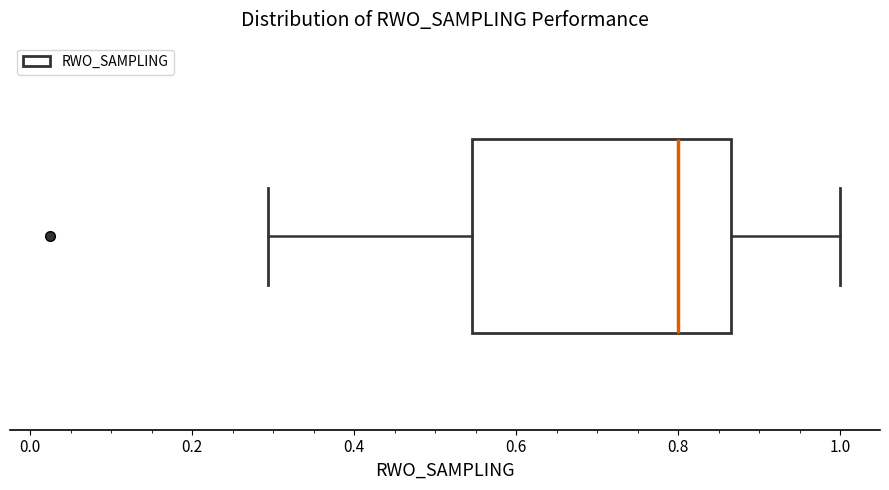

Where does the left whisker of the box end on the x-axis? The values are not printed on the chart, so give them approximately, as read against the axis.

0.30